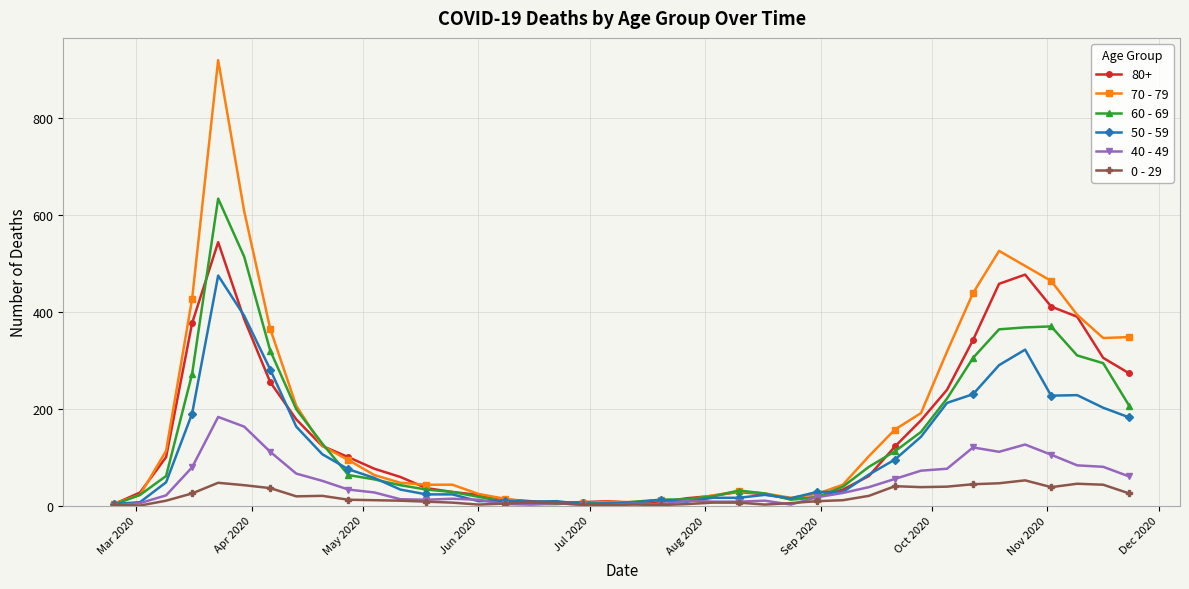

Which series has the largest range (max minus min)?

70 - 79